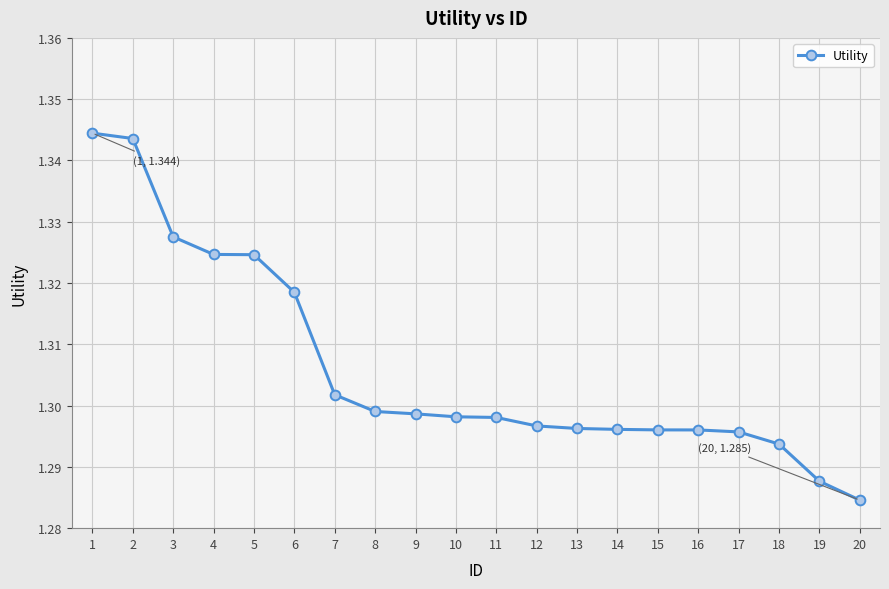

Is it true that the value at 10 is 1.7?

False